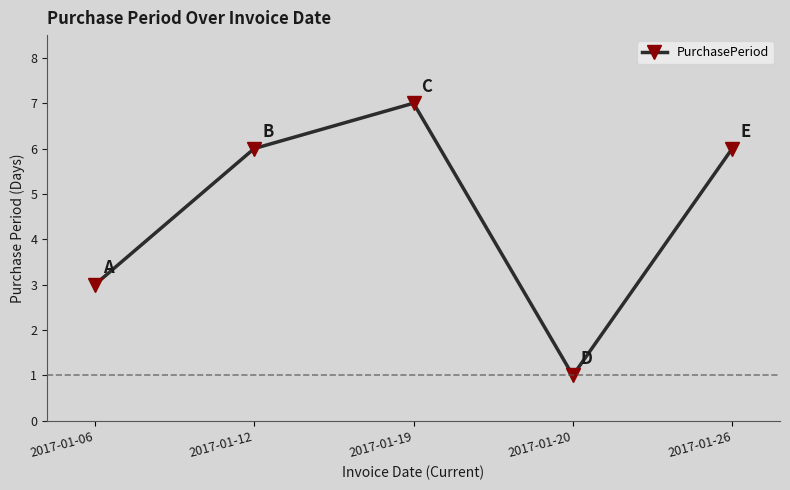

What is the value of the 1st point from the left?

3